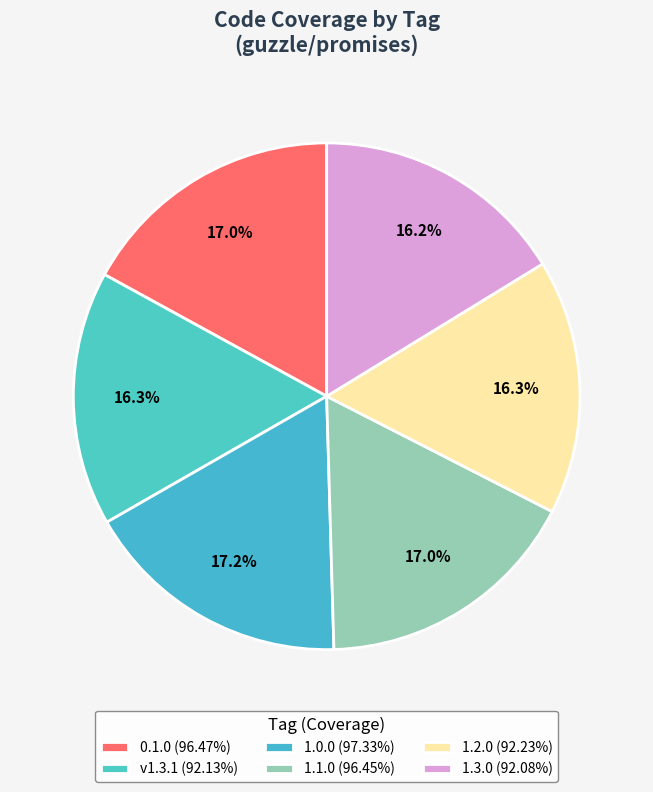

To the nearest percent, what percentage of the pie is 0.1.0?

17%